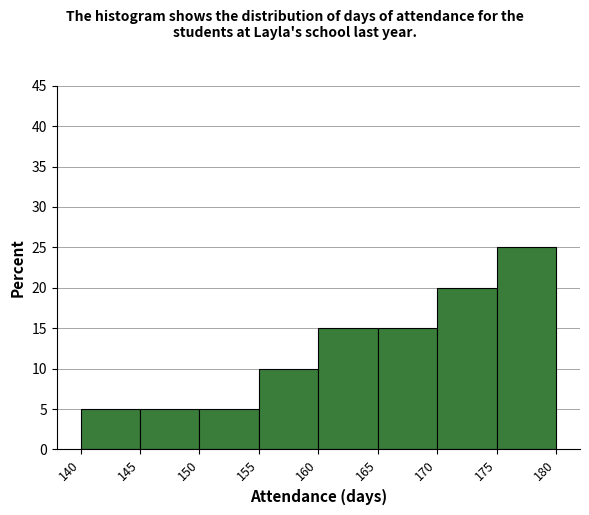

Reading left to right, transcribe this chart: for each bar, give the range it covers on the x-axis and its height. The values are not printed on the chart, so give them approximately, as read against the axis.

140 to 145: 5
145 to 150: 5
150 to 155: 5
155 to 160: 10
160 to 165: 15
165 to 170: 15
170 to 175: 20
175 to 180: 25